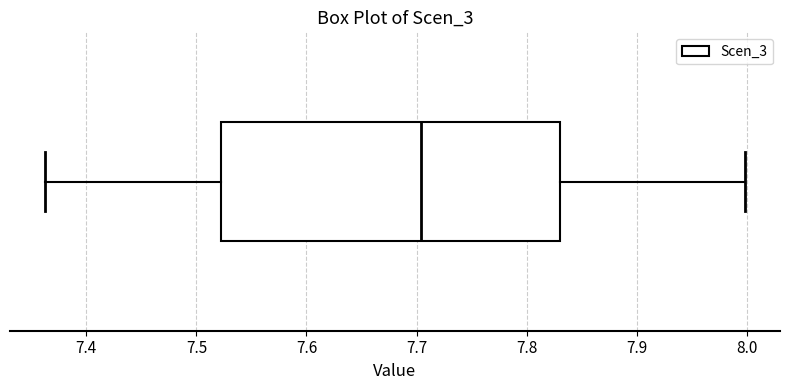

Transcribe this box plot: give where the median line is, the range the box spans, and where the two whiskers end, as read against the x-axis. The values are not printed on the chart, so give them approximately, as read against the axis.

median 7.70, box 7.52 to 7.83, whiskers 7.36 to 8.00